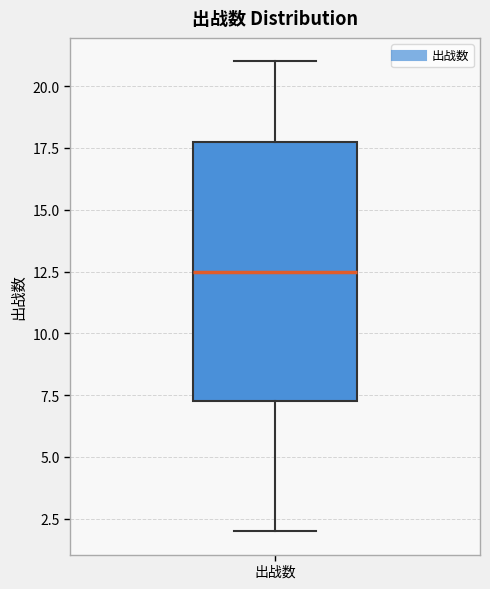

Where does the lower whisker of the box for 出战数 end on the y-axis? The values are not printed on the chart, so give them approximately, as read against the axis.

2.0